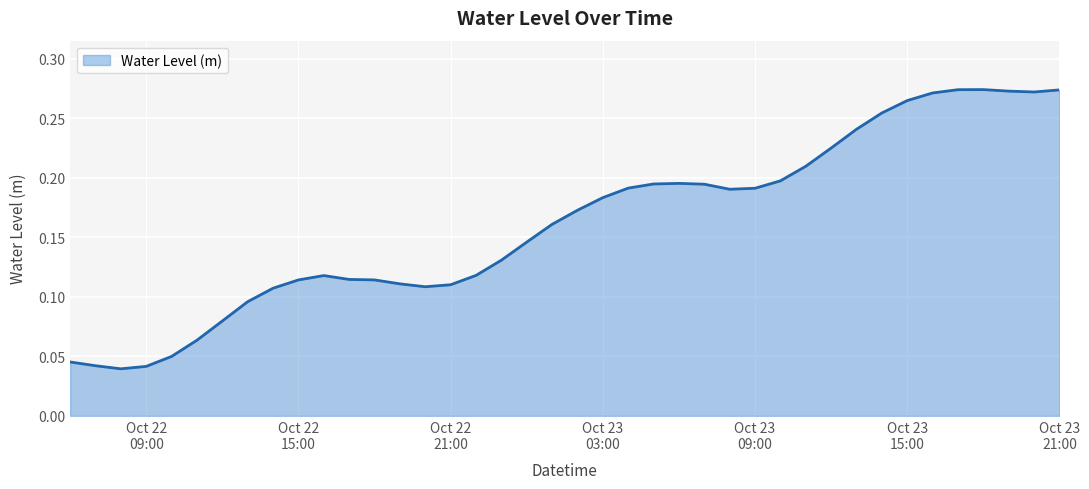

Reading left to right, extract all data points from this chart.

0.0	0.0	0.0	0.0	0.0	0.1	0.1	0.1	0.1	0.1	0.1	0.1	0.1	0.1	0.1	0.1	0.1	0.1	0.1	0.2	0.2	0.2	0.2	0.2	0.2	0.2	0.2	0.2	0.2	0.2	0.2	0.2	0.3	0.3	0.3	0.3	0.3	0.3	0.3	0.3